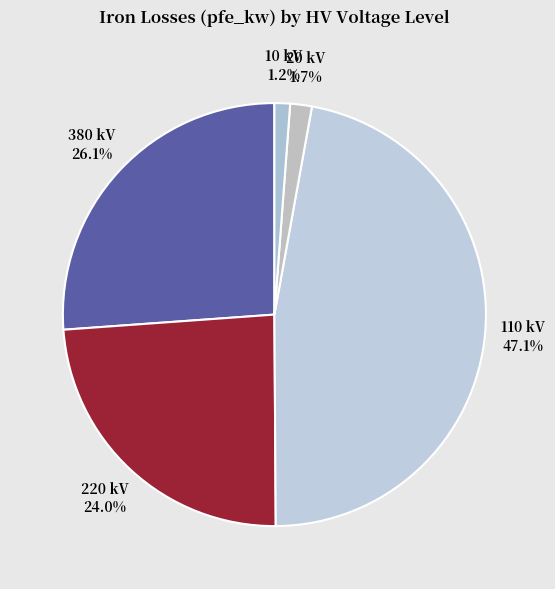

To the nearest percent, what is the difference between the largest and smallest slice percentages?

46%